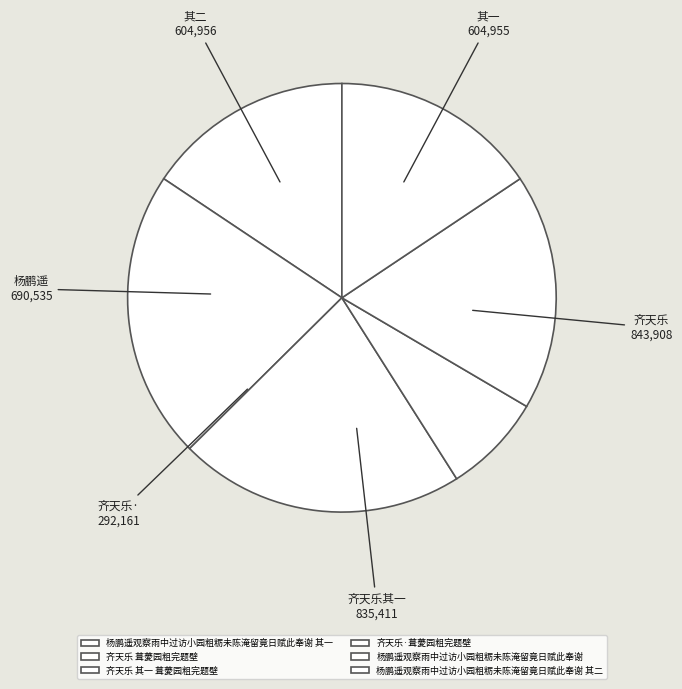

Combined, what portion of the pie is 齐天乐 葺薆园粗完题壁 and 杨鹏遥观察雨中过访小园粗粝未陈淹留竟日赋此奉谢 其二?

37.4%